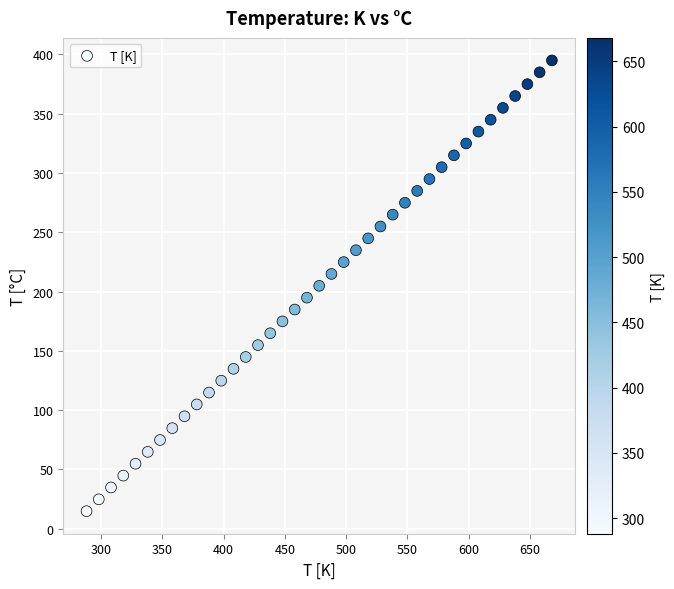

What is the range of X values (max minus min)?

380.0